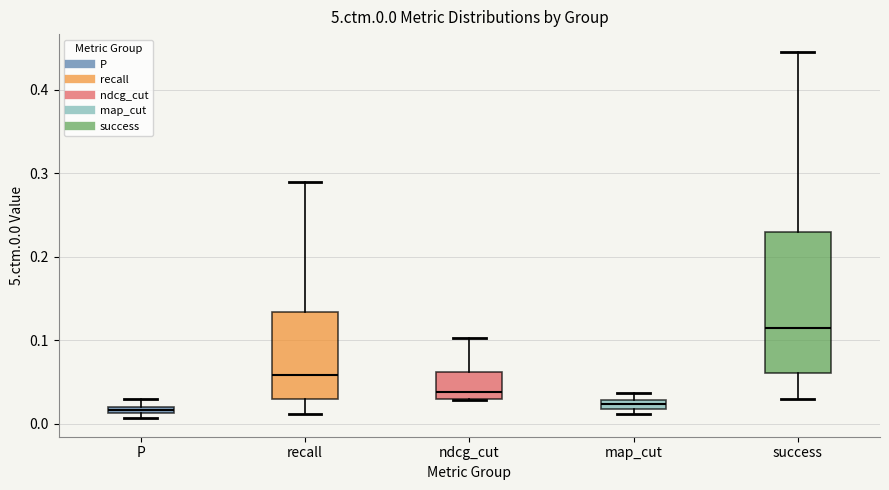

Which box is the tallest, from its lower edge to its upper edge?

success